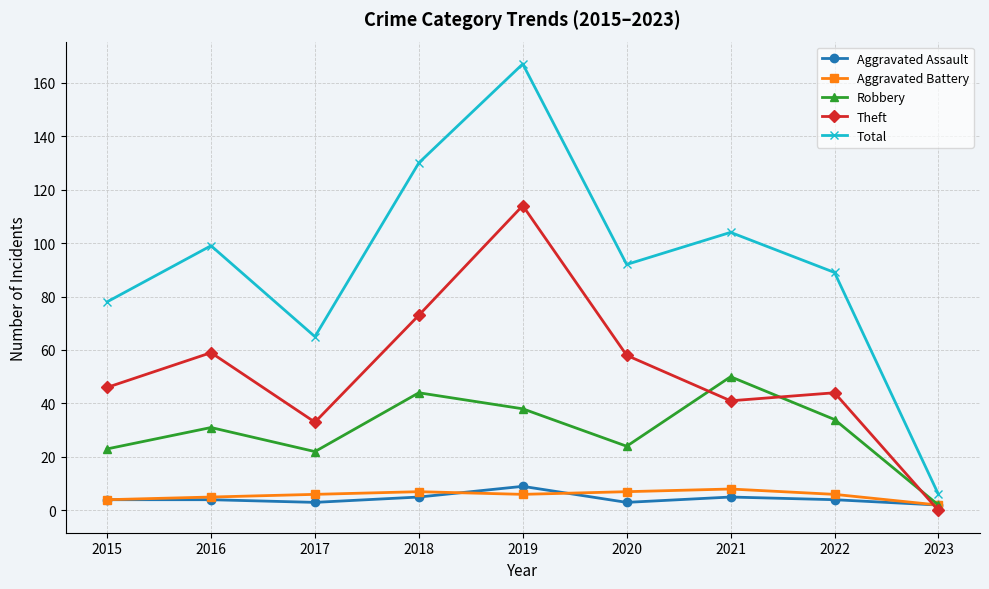

True or false: Aggravated Battery and Total intersect in this chart.

False